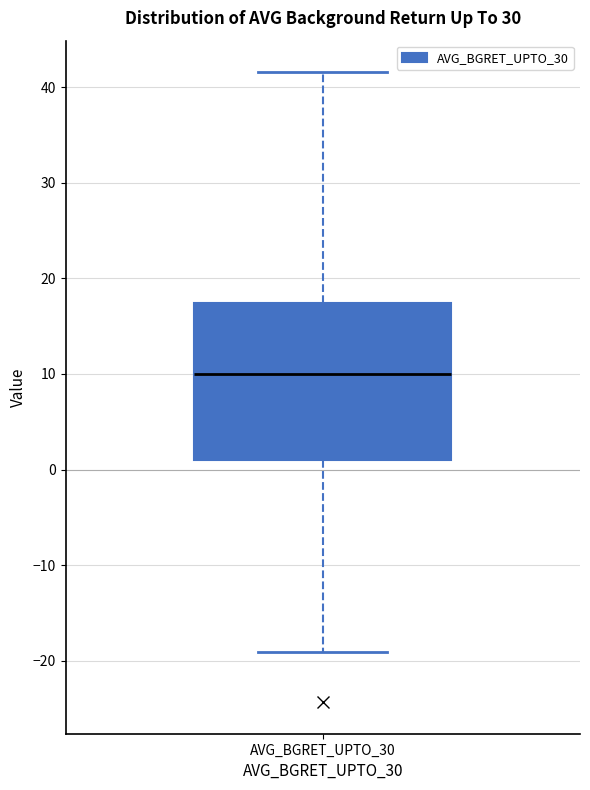

Read this box plot against the y-axis: the position of the median line, the range covered by the box, and the ends of both whiskers. The values are not printed on the chart, so give them approximately, as read against the axis.

median 10, box 1 to 17, whiskers -19 to 42